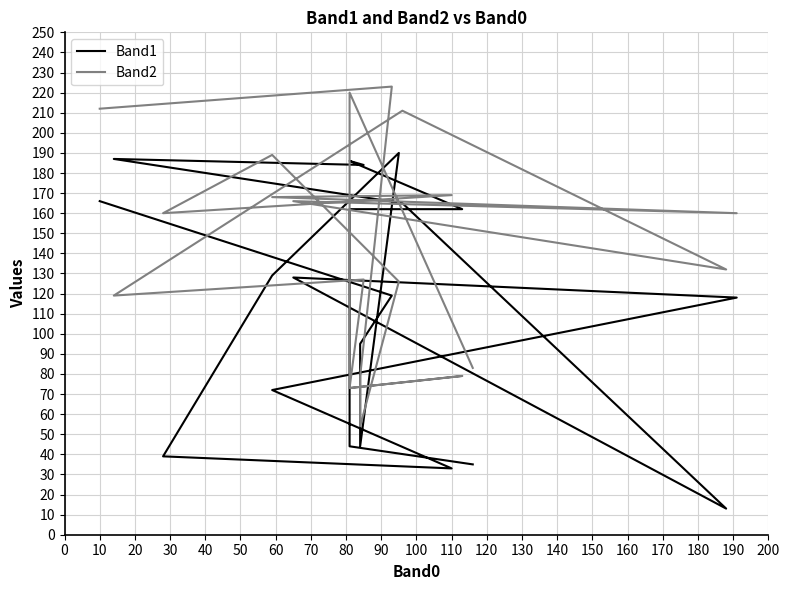

The Band2 series shows 110 at 20. True or false?

False